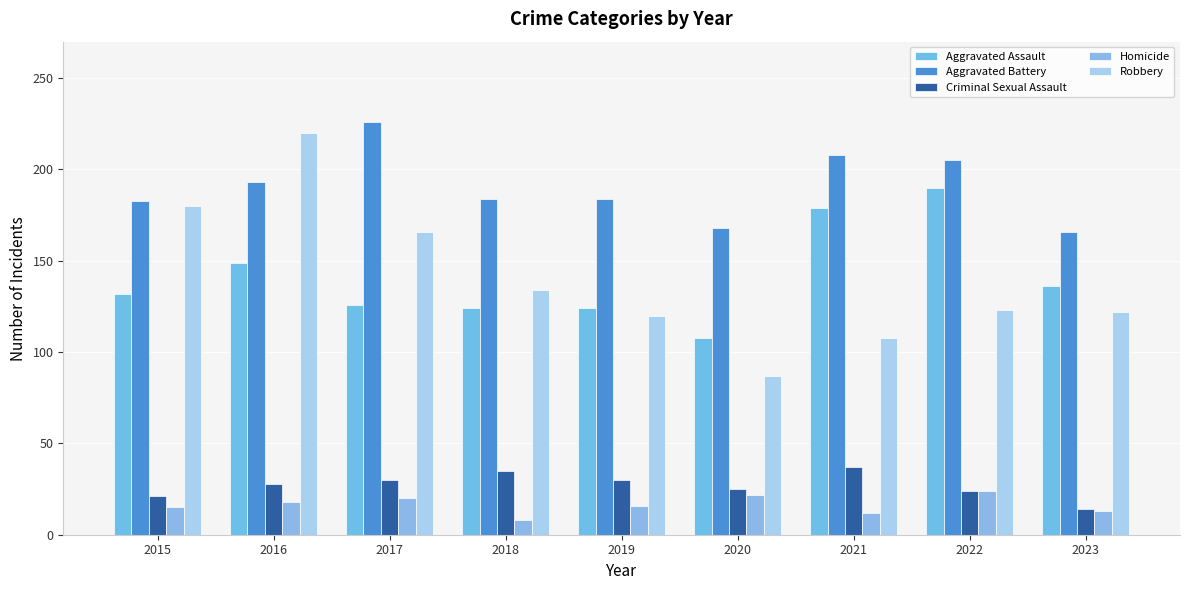

What is the difference between the maximum and minimum values in the Aggravated Battery series?

60